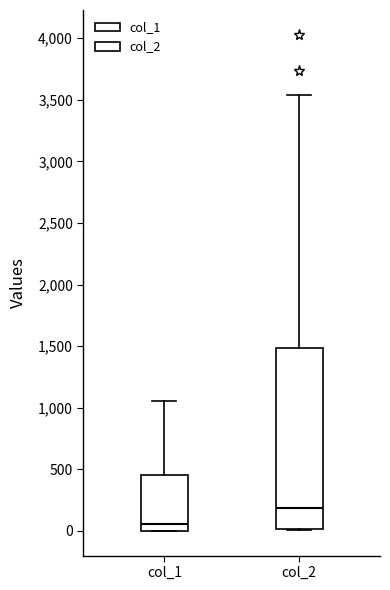

Reading left to right, read every box against the y-axis: the position of its median line, the range the box covers, and the ends of its whiskers. The values are not printed on the chart, so give them approximately, as read against the axis.

col_1: median 50, box 0 to 450, whiskers 0 to 1050
col_2: median 200, box 0 to 1500, whiskers 0 to 3550